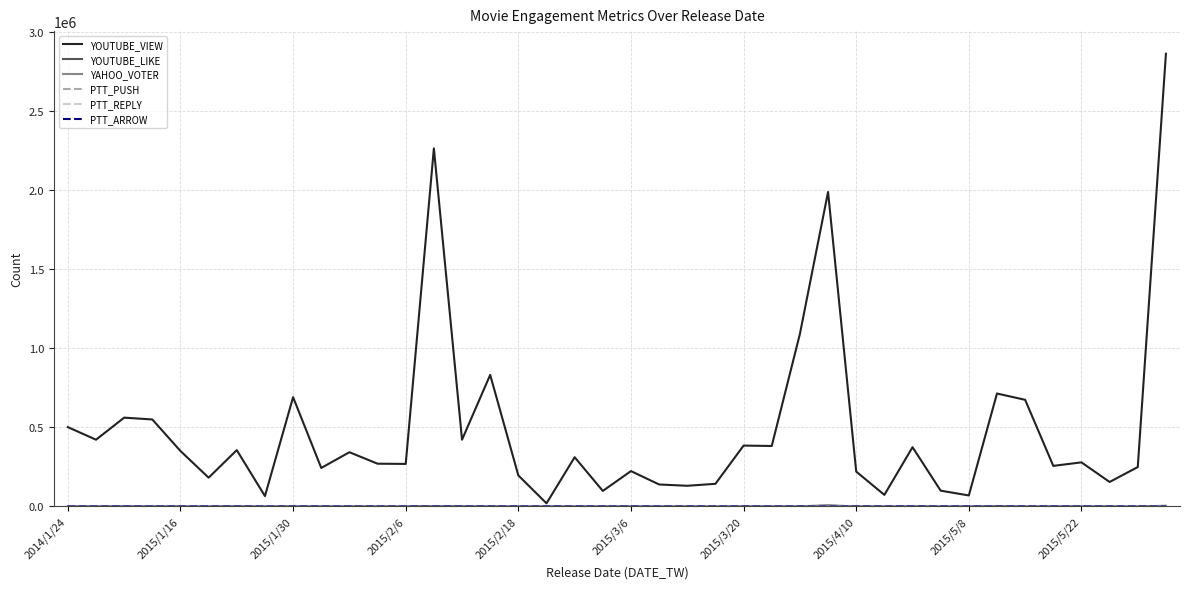

Which series has the largest range (max minus min)?

YOUTUBE_VIEW